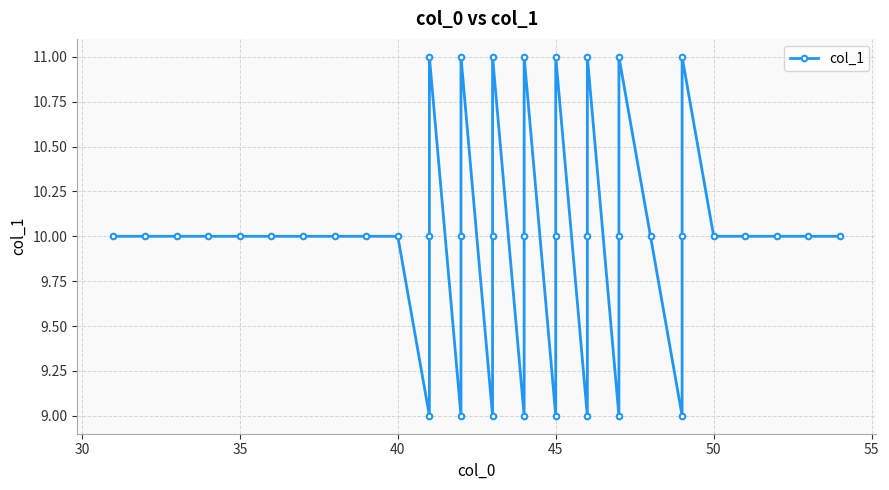

Reading left to right, extract all data points from this chart.

10	10	10	10	10	10	10	10	10	10	9	10	11	9	10	11	9	10	11	9	10	11	9	10	11	9	10	11	9	10	11	10	9	10	11	10	10	10	10	10